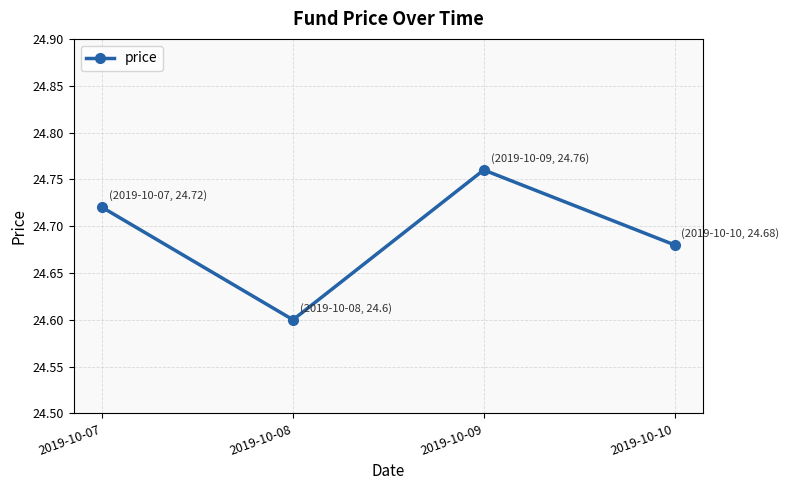

Which label corresponds to the smallest value in the chart?

2019-10-08